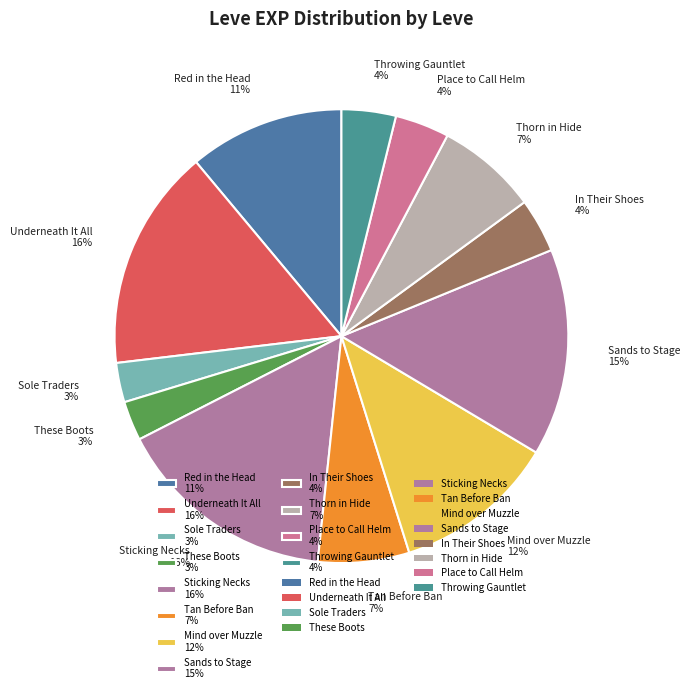

To the nearest percent, what is the difference between the These Boots and Throwing Gauntlet slice percentages?

1%